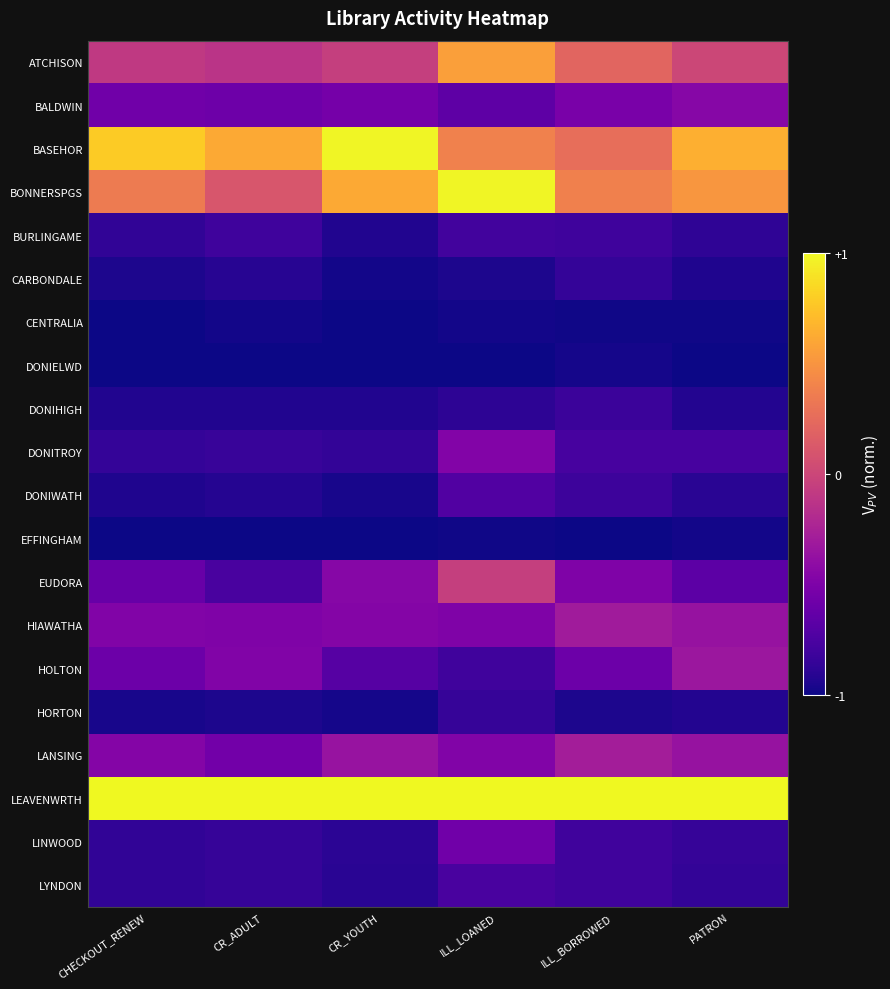

Which label corresponds to the largest value in the chart?

CHECKOUT_RENEW